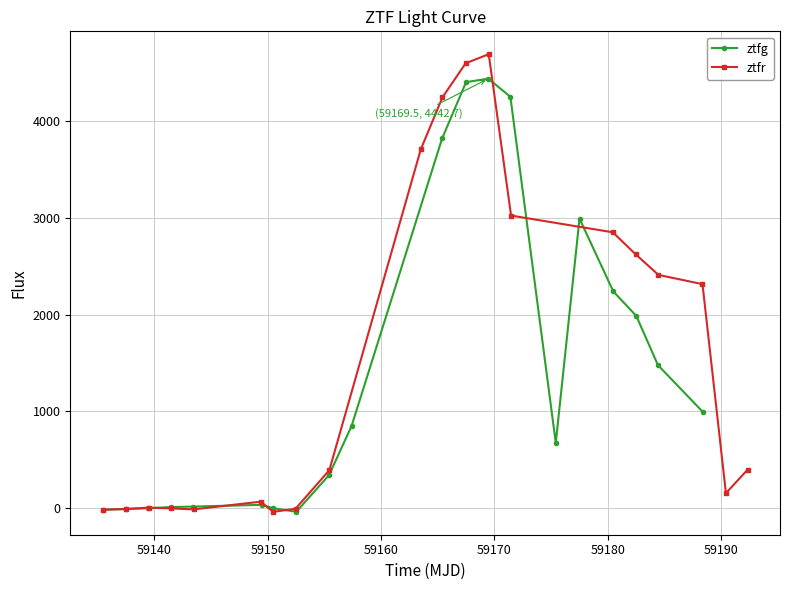

What is the highest value of the ztfg series?

4442.7